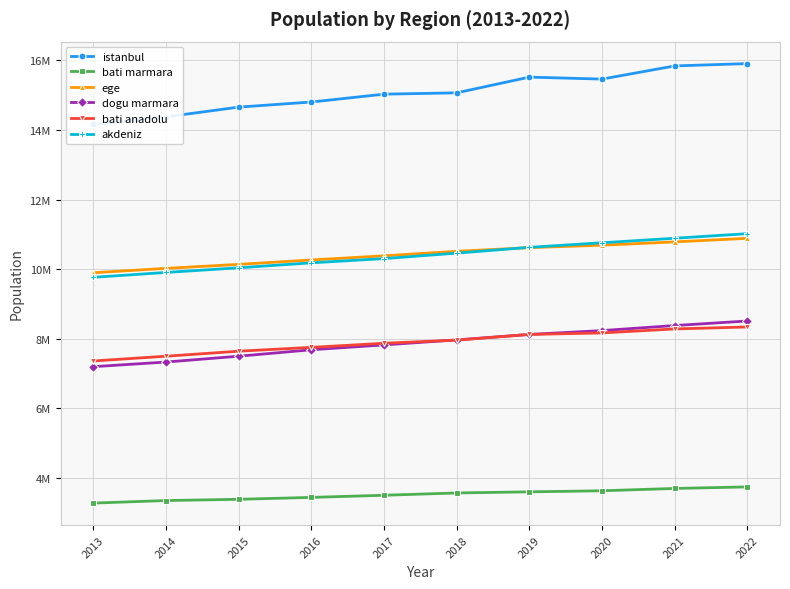

Reading left to right, extract all data points from this chart.

istanbul: 14160467	14377018	14657434	14804116	15029231	15067724	15519267	15462452	15840900	15907951
bati marmara: 3278705	3351582	3387449	3442229	3503609	3569552	3601928	3632398	3699764	3743485
ege: 9897313	10023549	10138132	10265111	10383963	10514200	10618433	10689115	10784645	10886803
dogu marmara: 7198284	7332137	7499352	7684187	7824597	7968135	8124975	8235816	8380829	8511450
bati anadolu: 7362247	7499242	7643315	7753431	7871847	7961507	8124729	8168261	8283180	8339470
akdeniz: 9766093	9906771	10039939	10182776	10303984	10461409	10627530	10759218	10888766	11020550